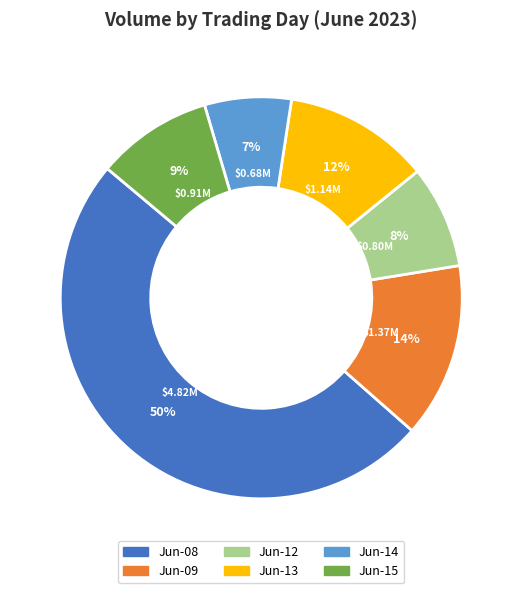

To the nearest percent, what is the average slice percentage?

17%